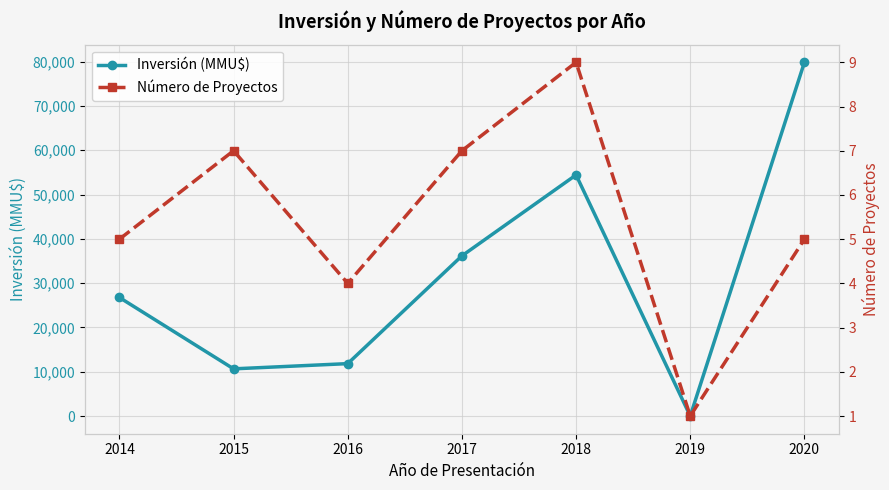

True or false: Inversión (MMU$) has a value of 79841 at 2020.

True